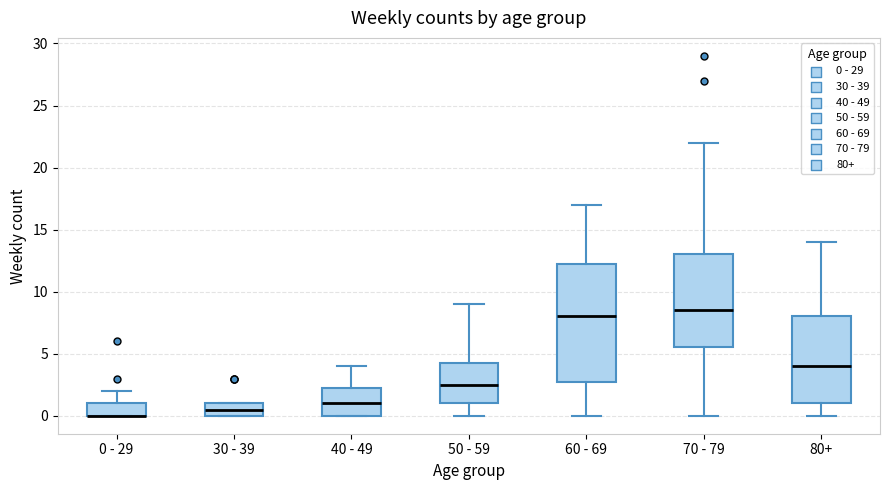

Reading left to right, transcribe this box plot: for each box, give where its median line is, the range the box spans, and where its two whiskers end, as read against the y-axis. The values are not printed on the chart, so give them approximately, as read against the axis.

0 - 29: median 0.0 (drawn on the box's lower edge), box 0.0 to 1.0, whiskers 0.0 to 2.0
30 - 39: median 0.5, box 0.0 to 1.0, whiskers 0.0 to 1.0
40 - 49: median 1.0, box 0.0 to 2.5, whiskers 0.0 to 4.0
50 - 59: median 2.5, box 1.0 to 4.5, whiskers 0.0 to 9.0
60 - 69: median 8.0, box 3.0 to 12.5, whiskers 0.0 to 17.0
70 - 79: median 8.5, box 5.5 to 13.0, whiskers 0.0 to 22.0
80+: median 4.0, box 1.0 to 8.0, whiskers 0.0 to 14.0